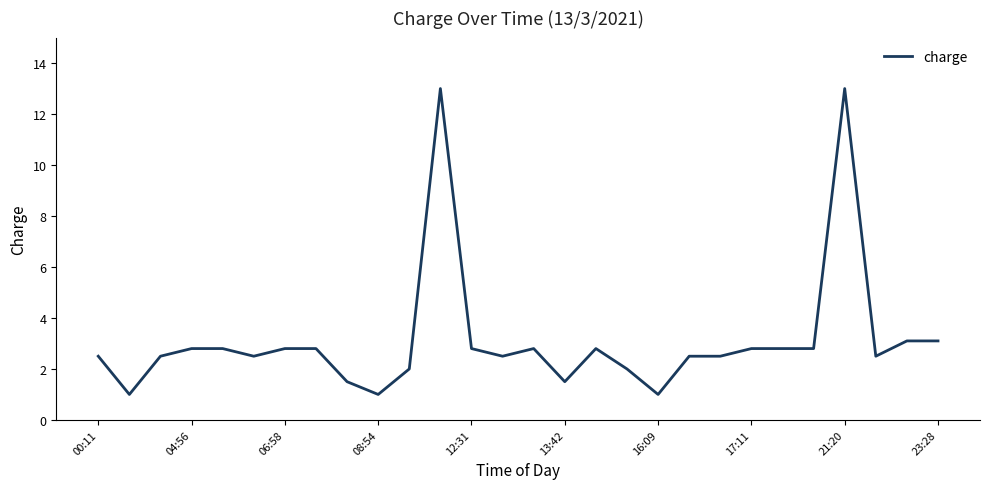

What is the maximum value shown in the chart?

13.0